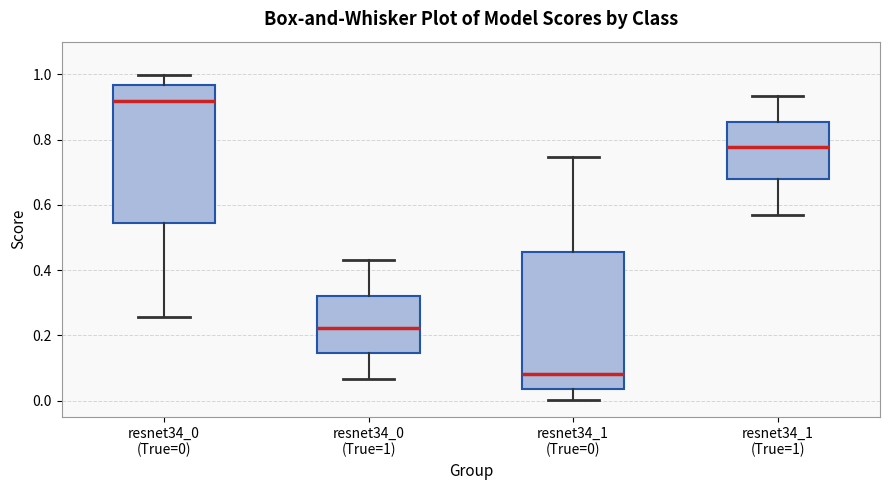

Which box has the lowest median line?

resnet34_1 (True=0)